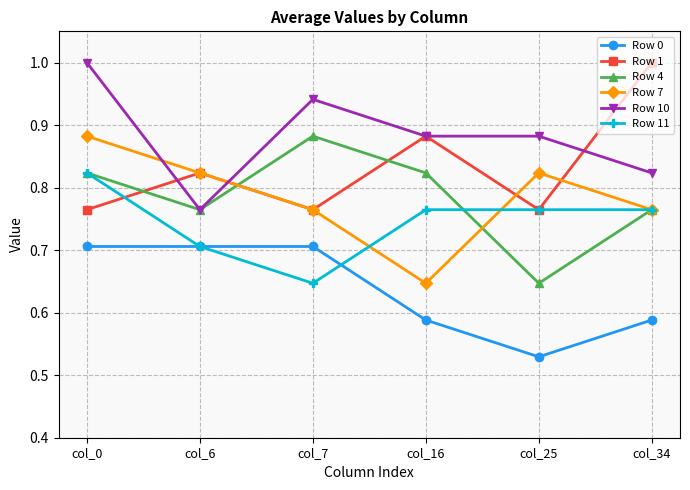

What is the difference between the second highest and second lowest values in the Row 10 series?

0.1